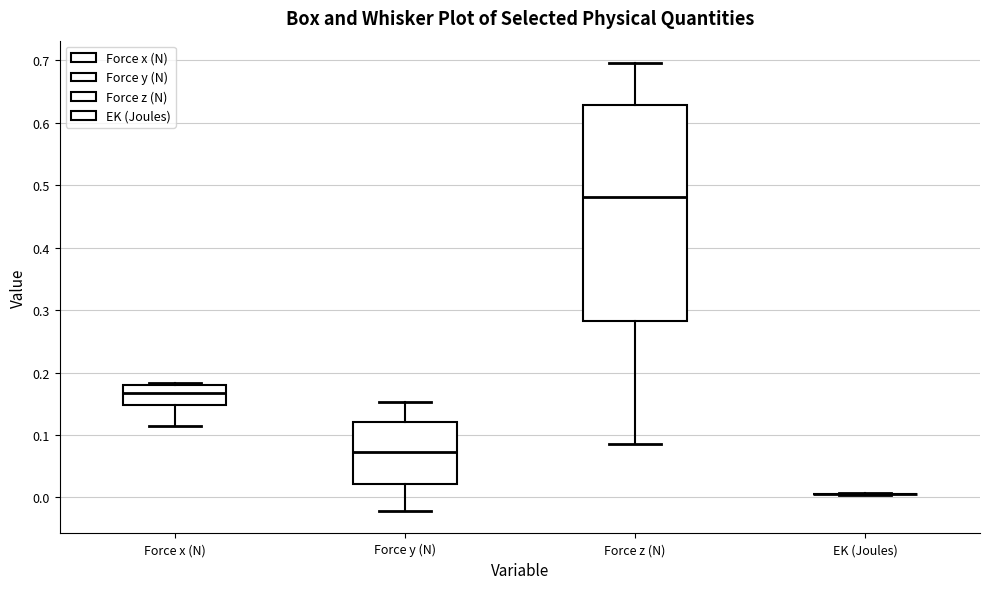

Where is the upper edge of the box for Force x (N) on the y-axis? The values are not printed on the chart, so give them approximately, as read against the axis.

0.18